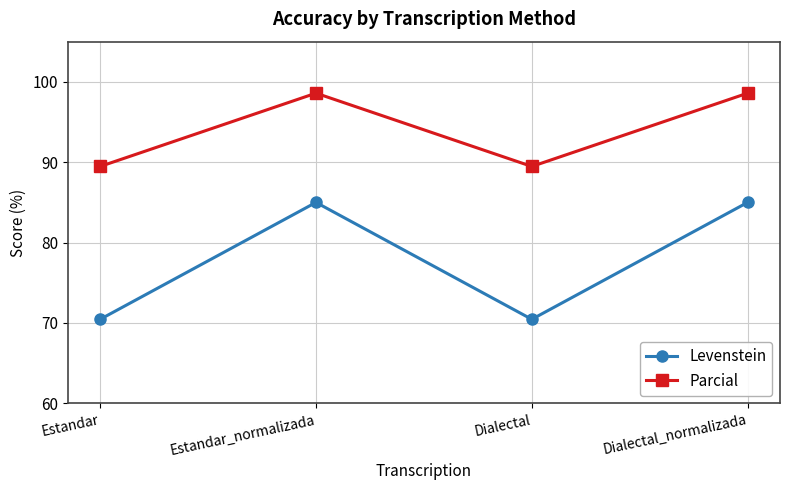

What is the minimum value for Levenstein?

70.5